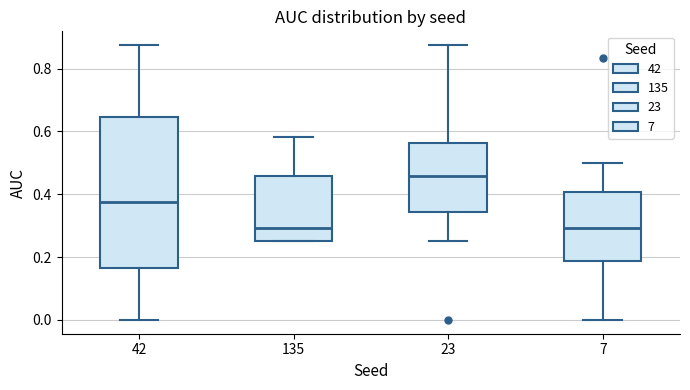

Which box is the tallest, from its lower edge to its upper edge?

42